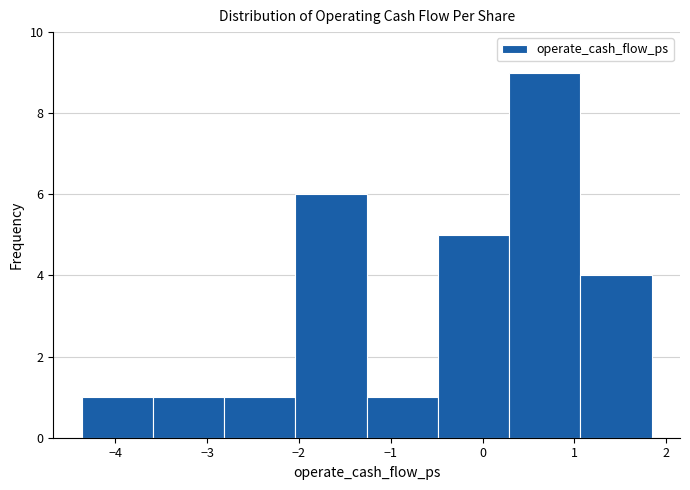

What is the height of the bar covering -3.6 to -2.8 on the x-axis? Neither the bar edges nor the heights are printed on the chart, so give them approximately, as read against the axes.

1